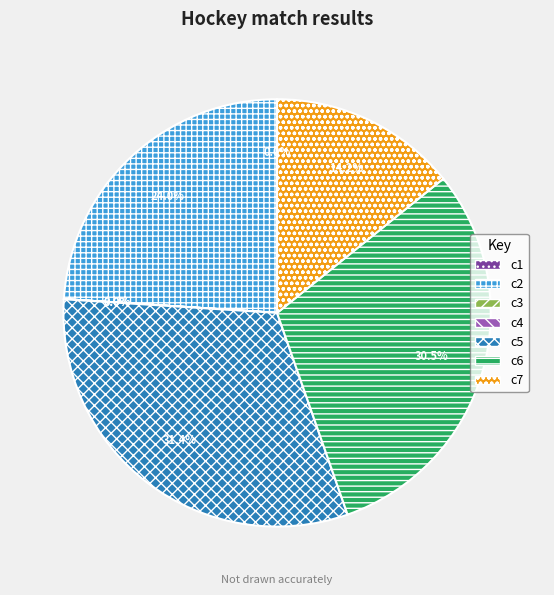

Which category has the biggest portion of the pie?

c5